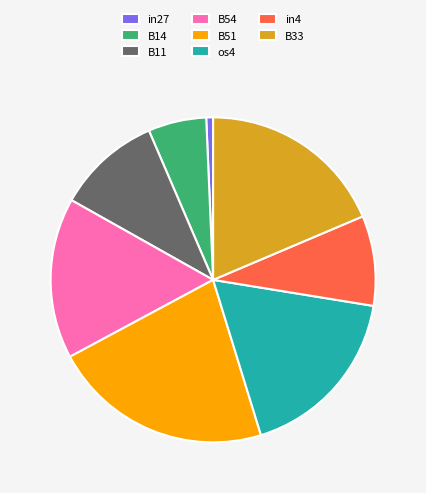

Is it true that in27 is 11% of the pie?

False